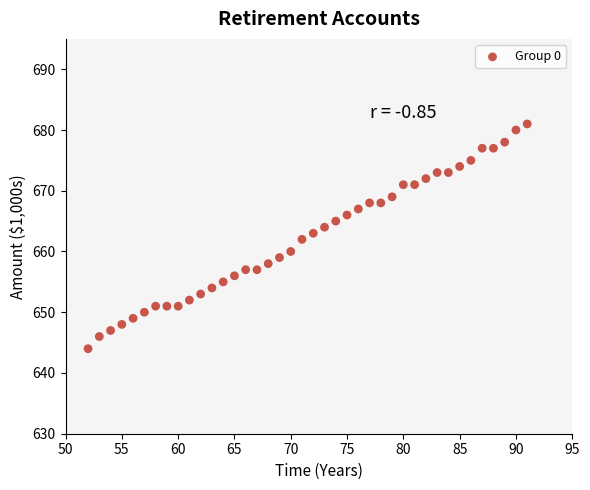

What is the range of Y values (max minus min)?

37